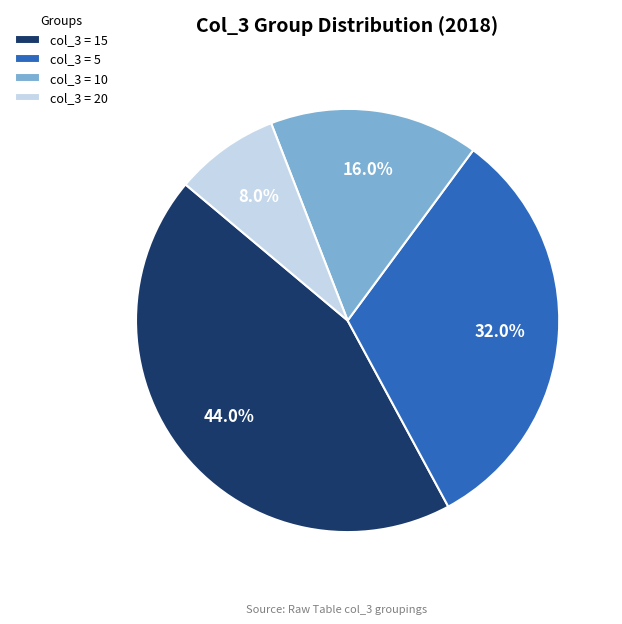

Which has a higher value, col_3 = 10 or col_3 = 20?

col_3 = 10